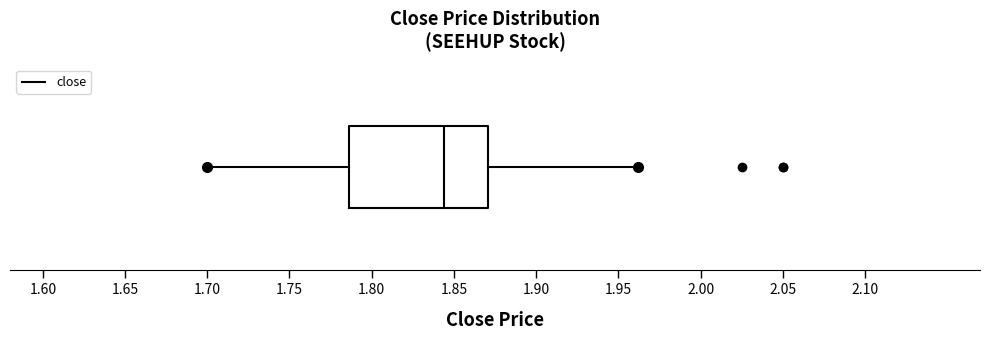

Read this box plot against the x-axis: the position of the median line, the range covered by the box, and the ends of both whiskers. The values are not printed on the chart, so give them approximately, as read against the axis.

median 1.845, box 1.785 to 1.870, whiskers 1.700 to 1.960